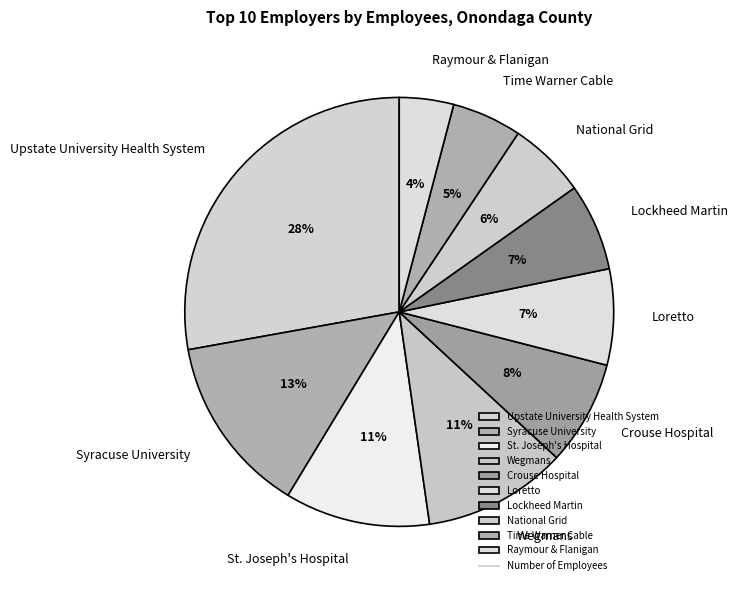

To the nearest percent, what is the difference between the National Grid and Wegmans slice percentages?

5%